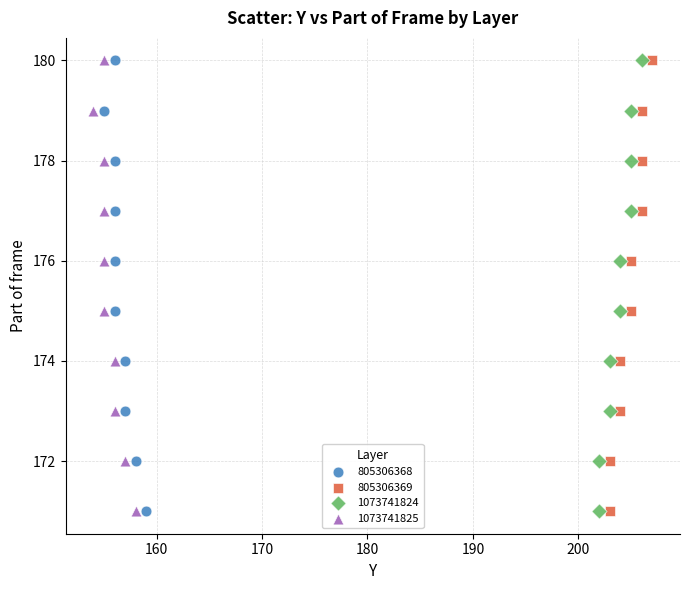

What are all the series names shown in the legend?

805306368, 805306369, 1073741824, 1073741825